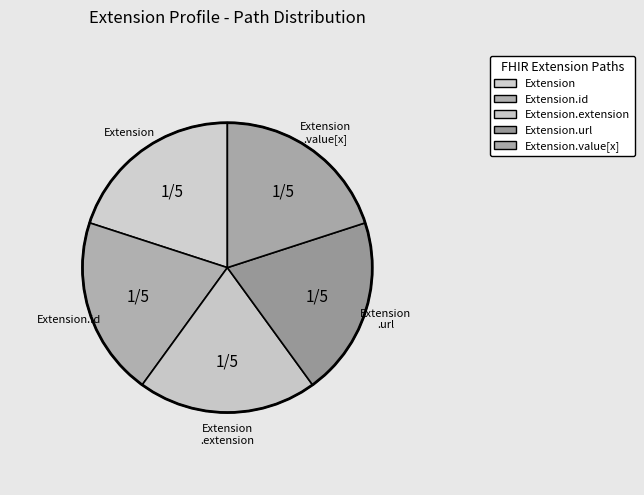

Does any single category account for the majority?

No